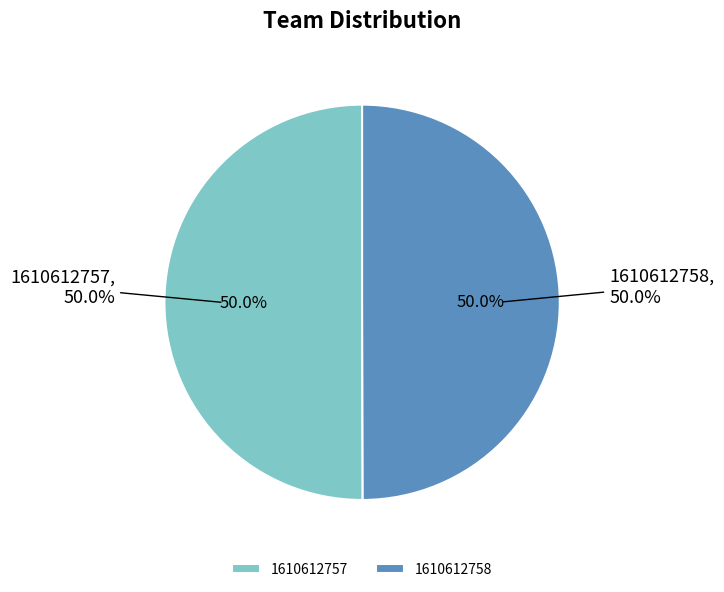

To the nearest percent, what is the average slice percentage?

50%